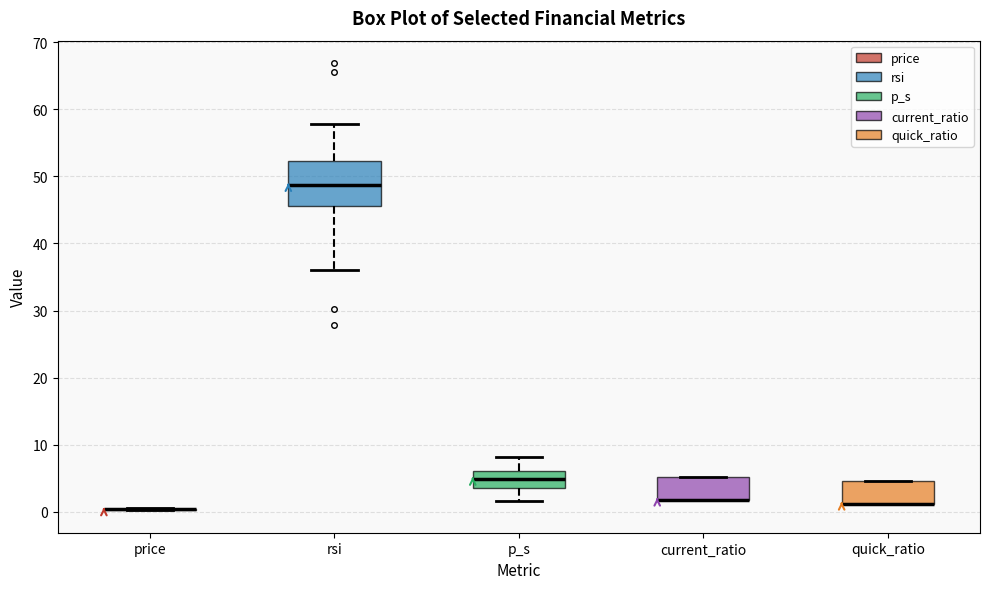

Reading left to right, read every box against the y-axis: the position of its median line, the range the box covers, and the ends of its whiskers. The values are not printed on the chart, so give them approximately, as read against the axis.

price: box collapsed to a line at 0, whiskers 0 to 1
rsi: median 49, box 46 to 52, whiskers 36 to 58
p_s: median 5, box 4 to 6, whiskers 2 to 8
current_ratio: median 2 (drawn on the box's lower edge), box 2 to 5, whiskers 2 to 5
quick_ratio: median 1 (drawn on the box's lower edge), box 1 to 5, whiskers 1 to 5